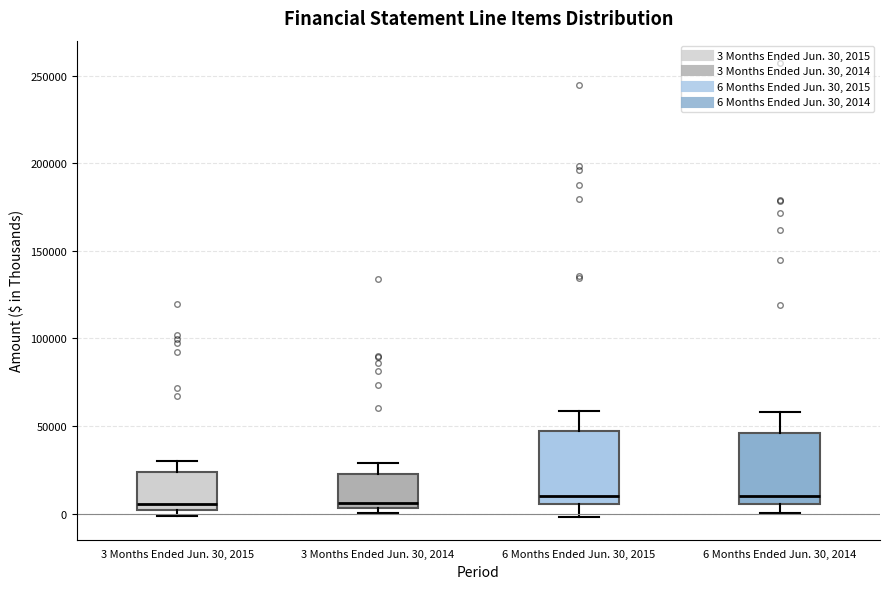

Reading left to right, transcribe this box plot: for each box, give where its median line is, the range the box spans, and where its two whiskers end, as read against the y-axis. The values are not printed on the chart, so give them approximately, as read against the axis.

3 Months Ended Jun. 30, 2015: median 5000, box 0 to 25000, whiskers 0 (just below the box's lower edge) to 30000
3 Months Ended Jun. 30, 2014: median 5000 (just above the box's lower edge), box 5000 to 25000, whiskers 0 to 30000
6 Months Ended Jun. 30, 2015: median 10000, box 5000 to 45000, whiskers 0 to 60000
6 Months Ended Jun. 30, 2014: median 10000, box 5000 to 45000, whiskers 0 to 60000